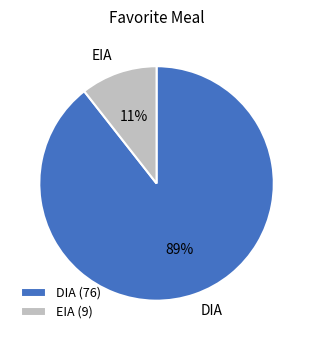

To the nearest percent, what is the combined percentage of DIA and EIA?

100%